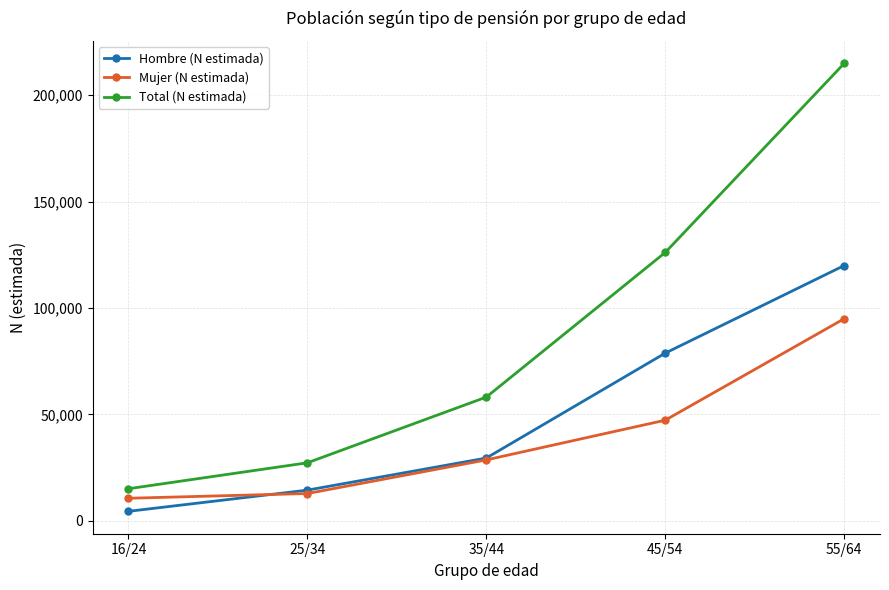

Between 25/34 and 35/44, which series saw the biggest shift?

Total (N estimada)